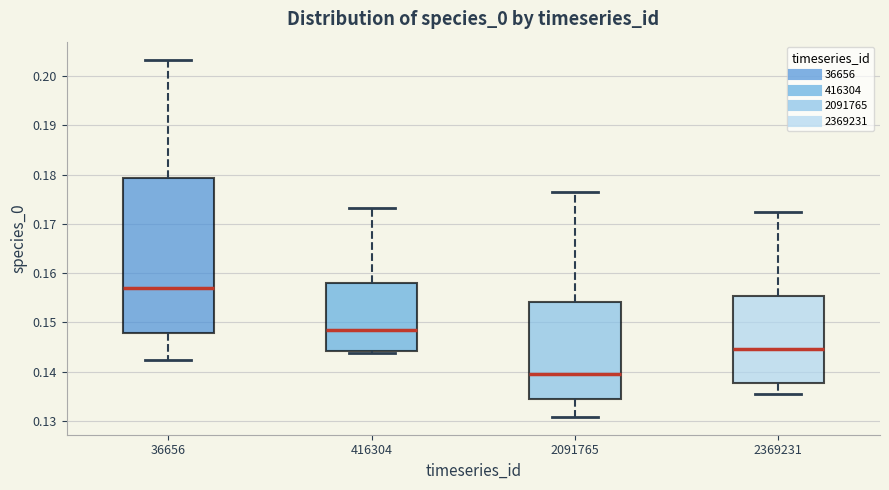

Comparing the boxes themselves (not the whiskers), which one is the tallest?

36656